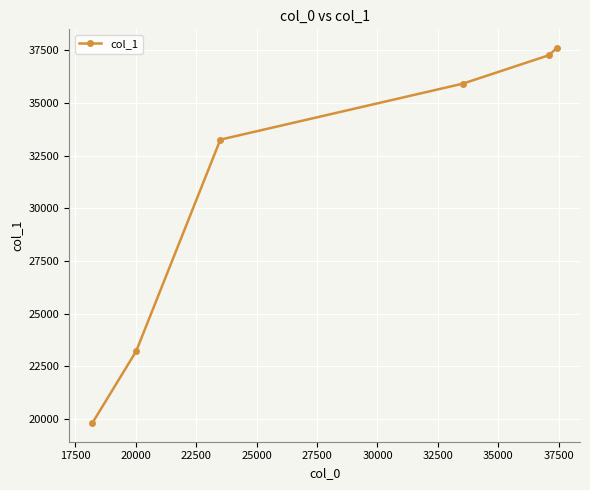

What is the value of the 2nd point from the left?

23228